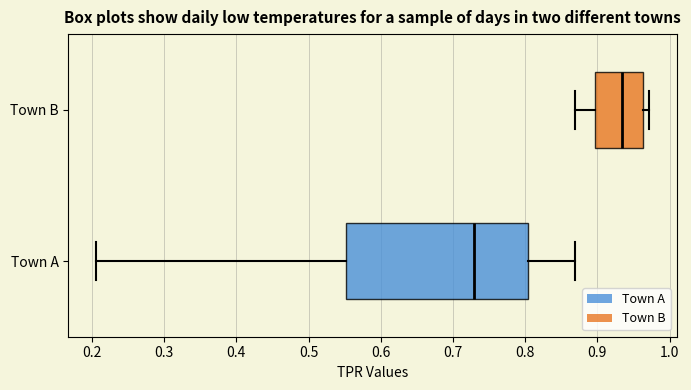

Reading bottom to top, read every box against the x-axis: the position of its median line, the range the box covers, and the ends of its whiskers. The values are not printed on the chart, so give them approximately, as read against the axis.

Town A: median 0.73, box 0.55 to 0.80, whiskers 0.21 to 0.87
Town B: median 0.93, box 0.90 to 0.96, whiskers 0.87 to 0.97